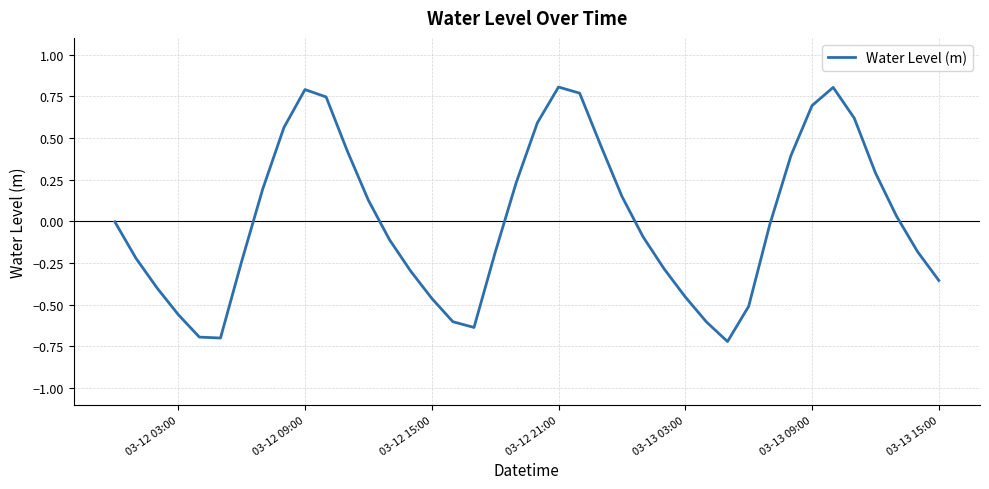

What is the difference between the second highest and second lowest values?

1.5